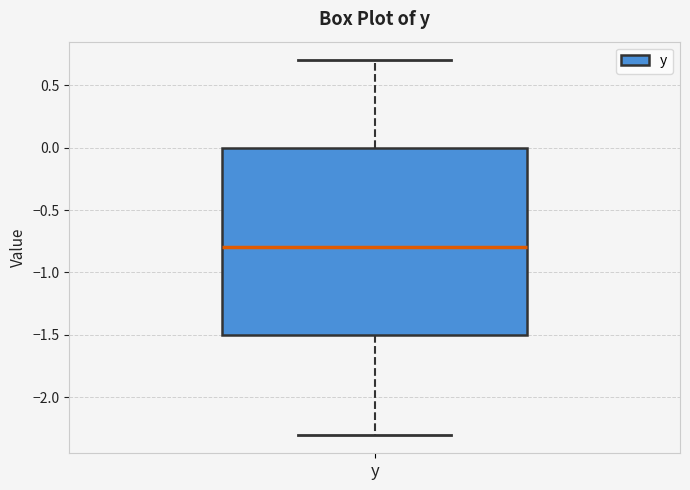

Transcribe this box plot: give where the median line is, the range the box spans, and where the two whiskers end, as read against the y-axis. The values are not printed on the chart, so give them approximately, as read against the axis.

median -0.8, box -1.5 to 0.0, whiskers -2.3 to 0.7